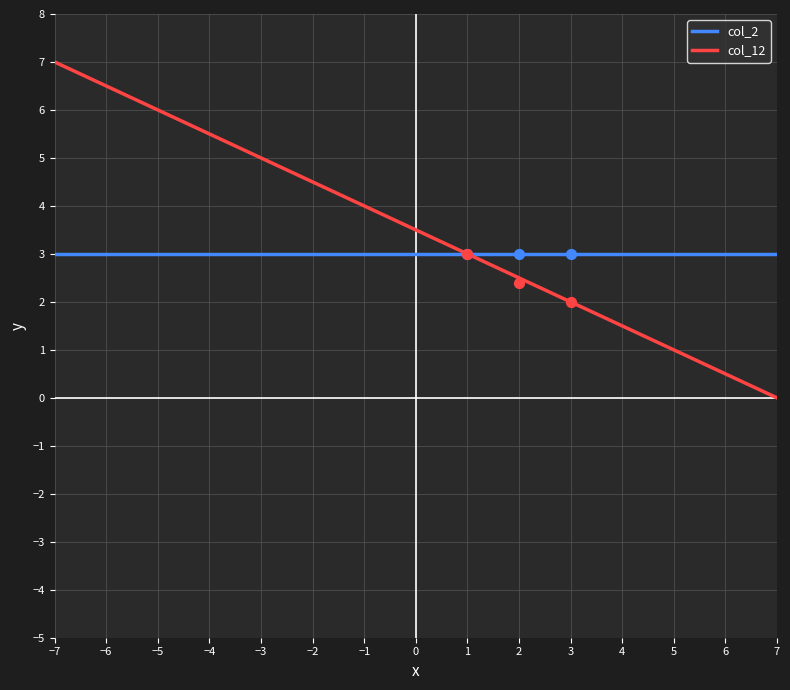

Which series reaches the minimum Y coordinate?

col_12